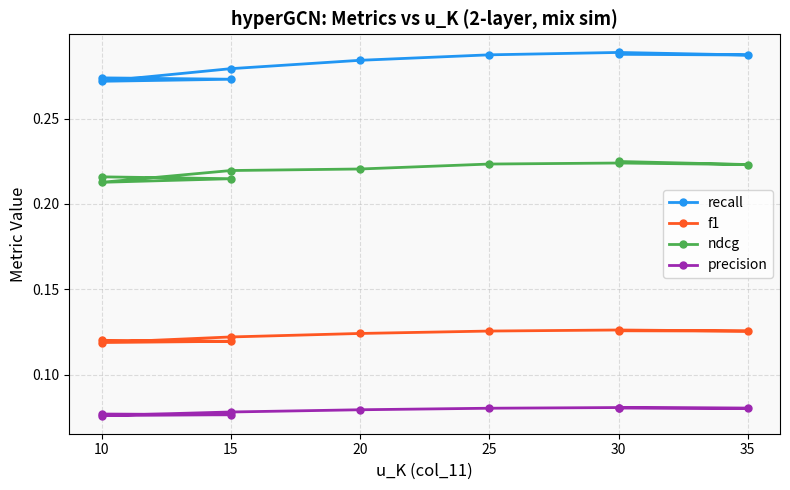

How many distinct data groups are displayed?

4